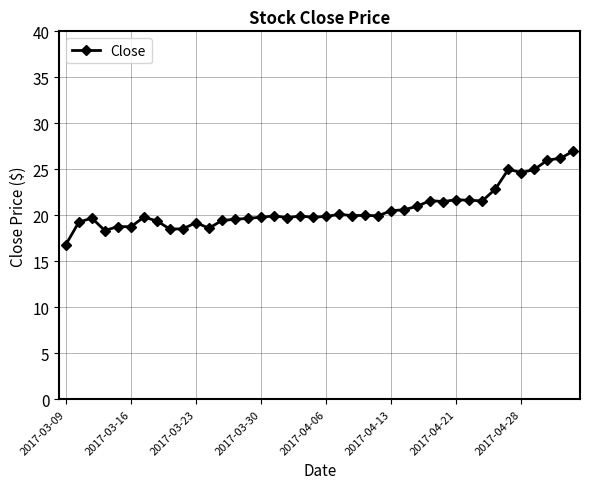

What is the average value?

20.8